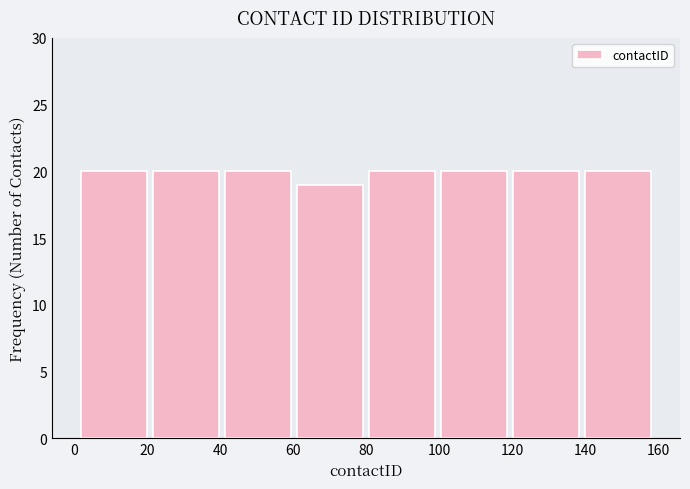

Reading left to right, transcribe this chart: for each bar, give the range it covers on the x-axis and its height. Neither the bar edges nor the heights are printed on the chart, so give them approximately, as read against the axes.

2 to 20: 20
20 to 40: 20
40 to 60: 20
60 to 80: 19
80 to 100: 20
100 to 120: 20
120 to 140: 20
140 to 160: 20